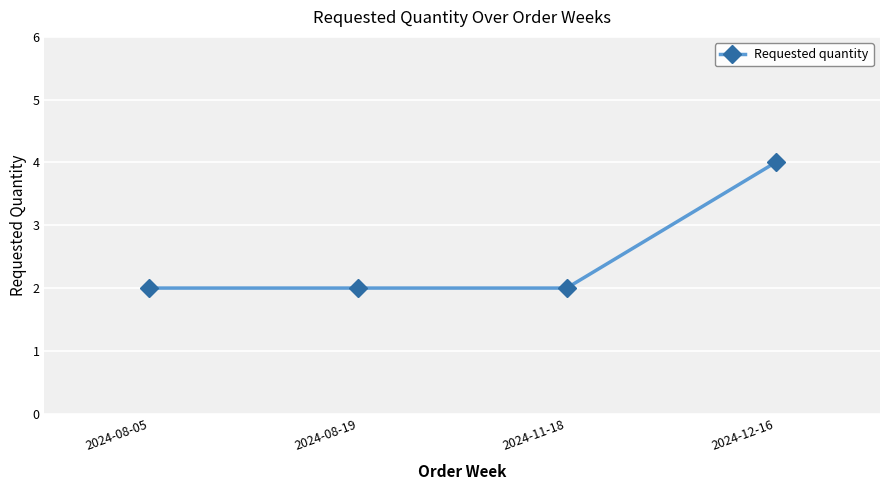

What is the change in value from 2024-08-19 to 2024-12-16?

+2